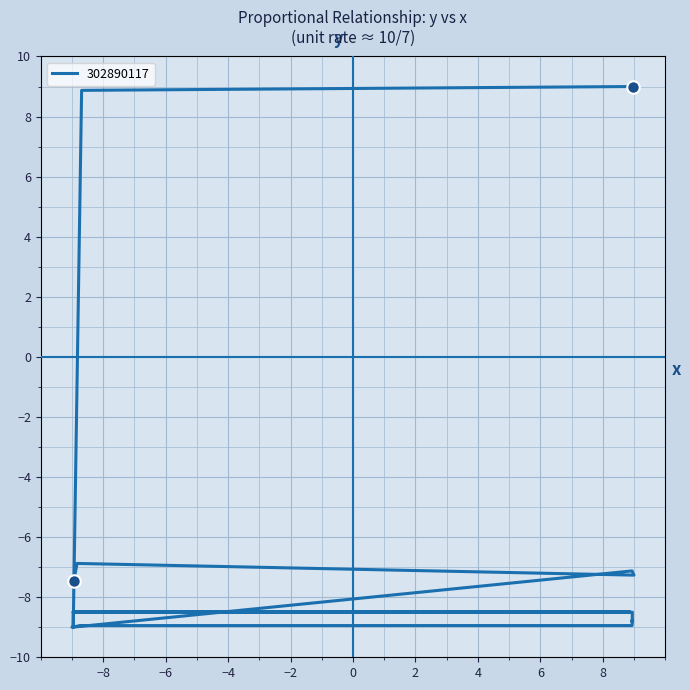

True or false: the data has more than 0 interior local peaks.

True